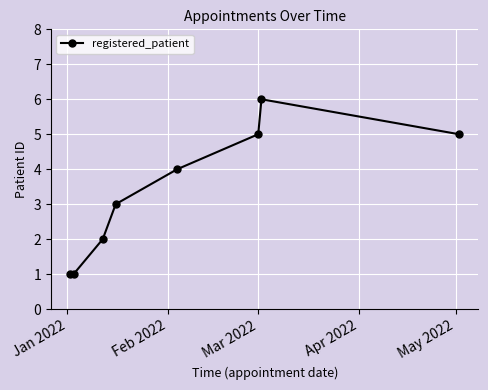

Reading left to right, transcribe all the data shown in this chart.

1	1	2	3	4	5	6	5